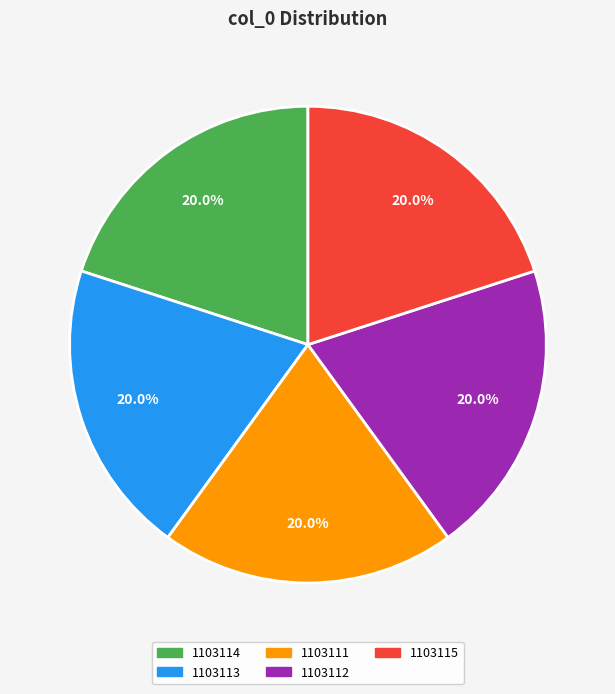

The 1103115 slice represents 6% of the pie. True or false?

False